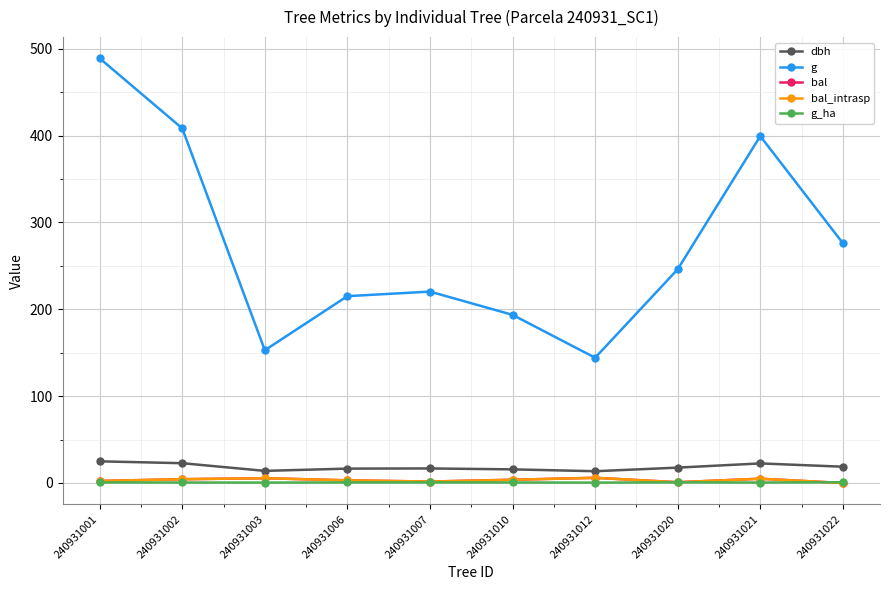

Does the chart have visible grid lines?

Yes